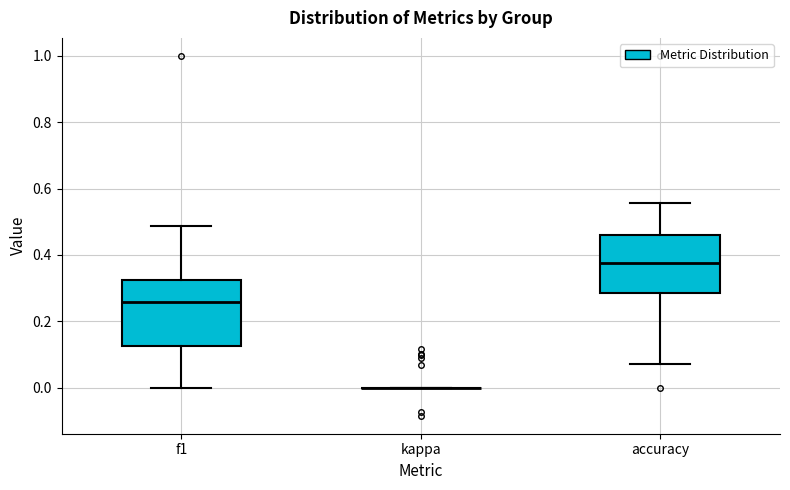

Comparing the boxes themselves (not the whiskers), which one is the tallest?

f1